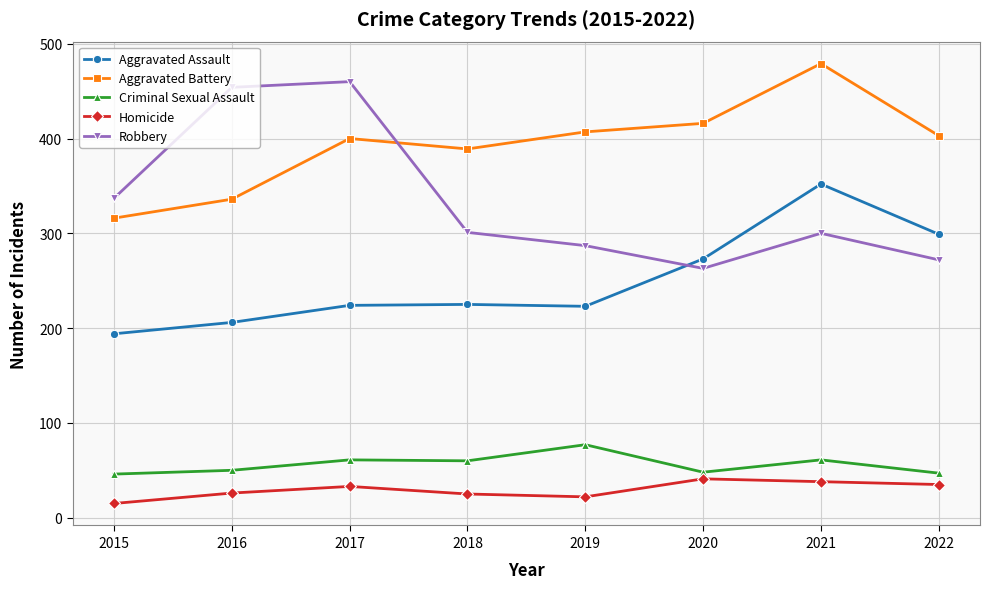

True or false: Criminal Sexual Assault and Aggravated Battery intersect in this chart.

False